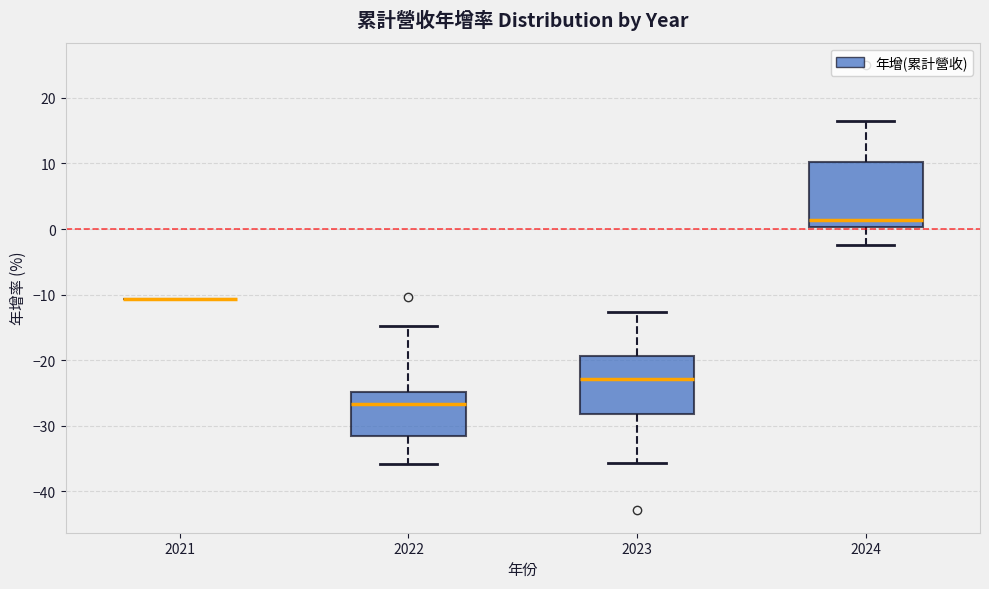

Reading left to right, transcribe this box plot: for each box, give where its median line is, the range the box spans, and where its two whiskers end, as read against the y-axis. The values are not printed on the chart, so give them approximately, as read against the axis.

2021: box collapsed to a line at -11, whiskers -11 to -11
2022: median -27, box -32 to -25, whiskers -36 to -15
2023: median -23, box -28 to -19, whiskers -36 to -13
2024: median 1, box 0 to 10, whiskers -2 to 16